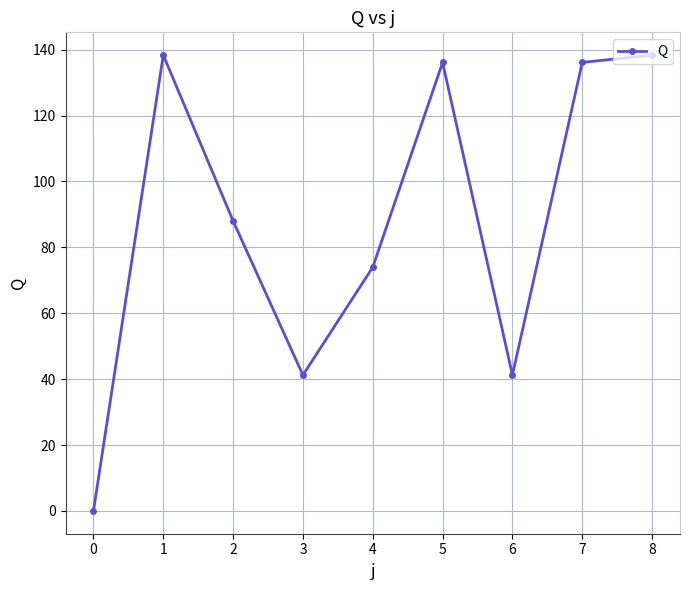

What is the maximum value shown in the chart?

138.4